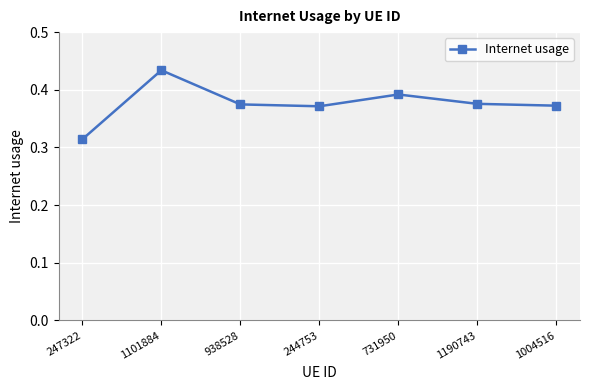

What is the sum of the values at 731950 and 1101884?

0.8